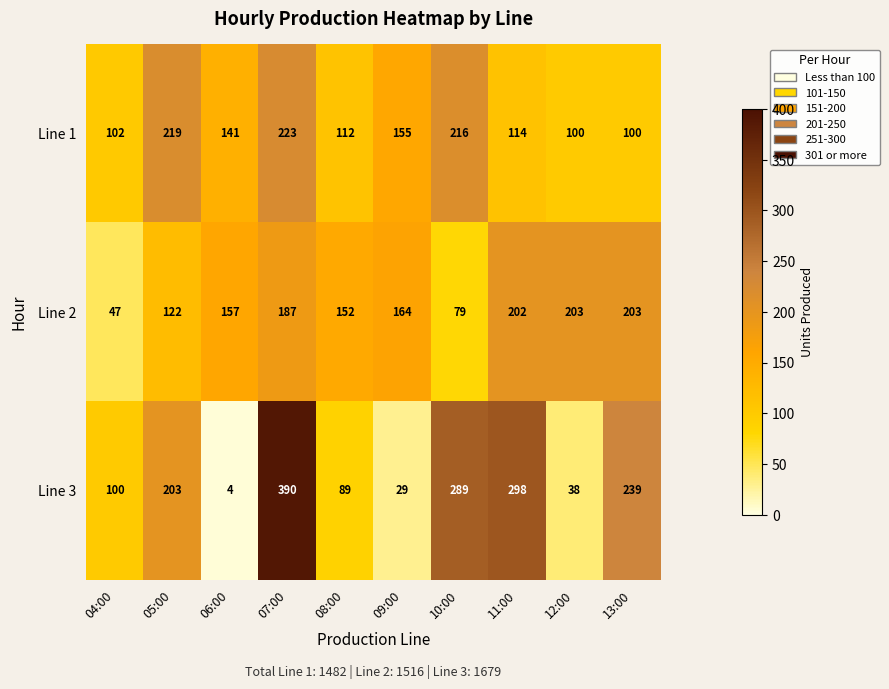

What is the smallest value displayed?

4